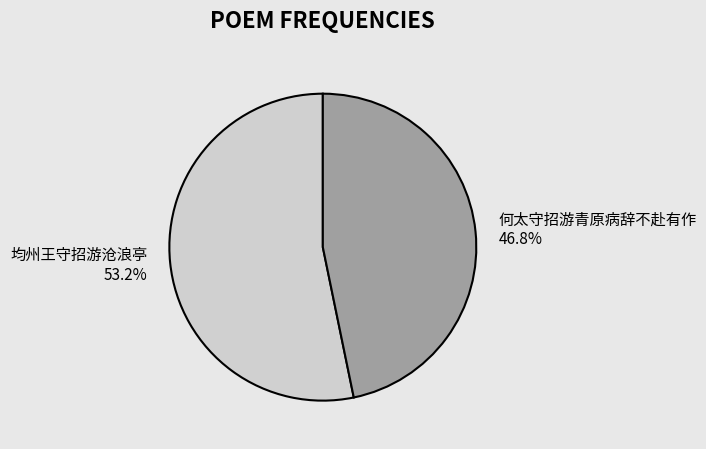

To the nearest percent, what portion does 何太守招游青原病辞不赴有作 represent?

47%